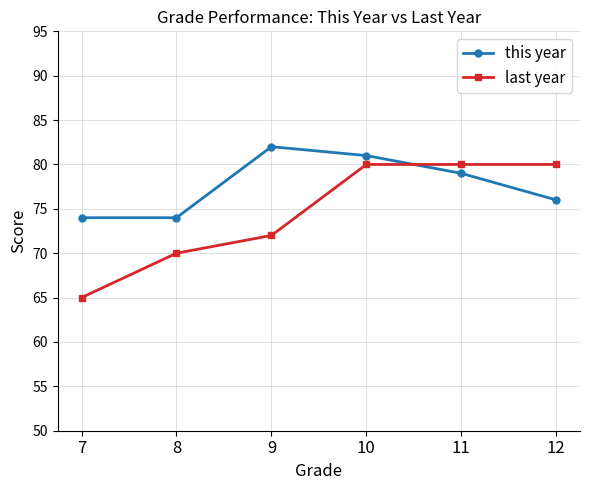

How many data points does each series have?

6